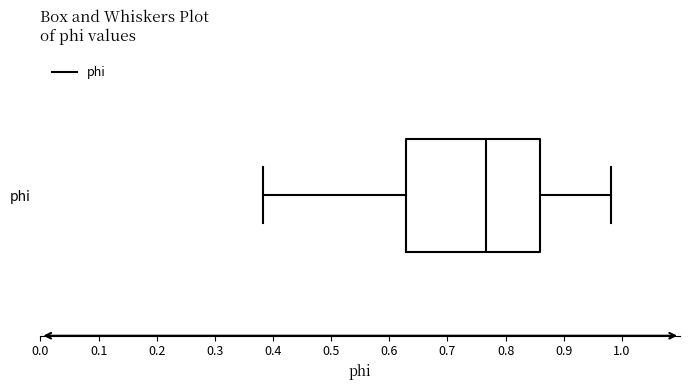

Read this box plot against the x-axis: the position of the median line, the range covered by the box, and the ends of both whiskers. The values are not printed on the chart, so give them approximately, as read against the axis.

median 0.77, box 0.63 to 0.86, whiskers 0.38 to 0.98